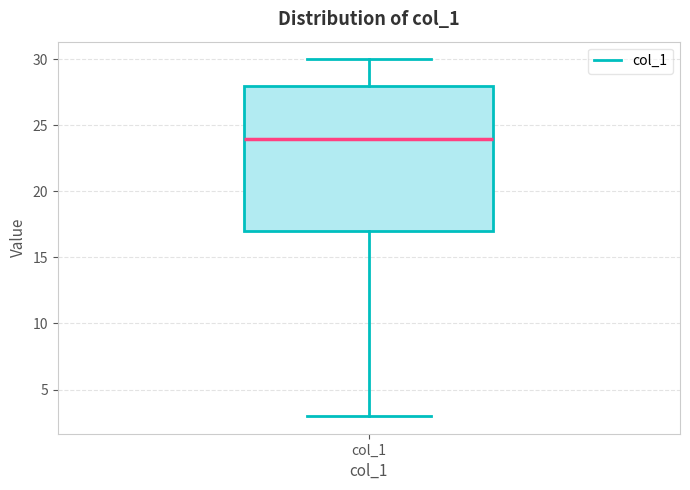

Where is the lower edge of the box for col_1 on the y-axis? The values are not printed on the chart, so give them approximately, as read against the axis.

17